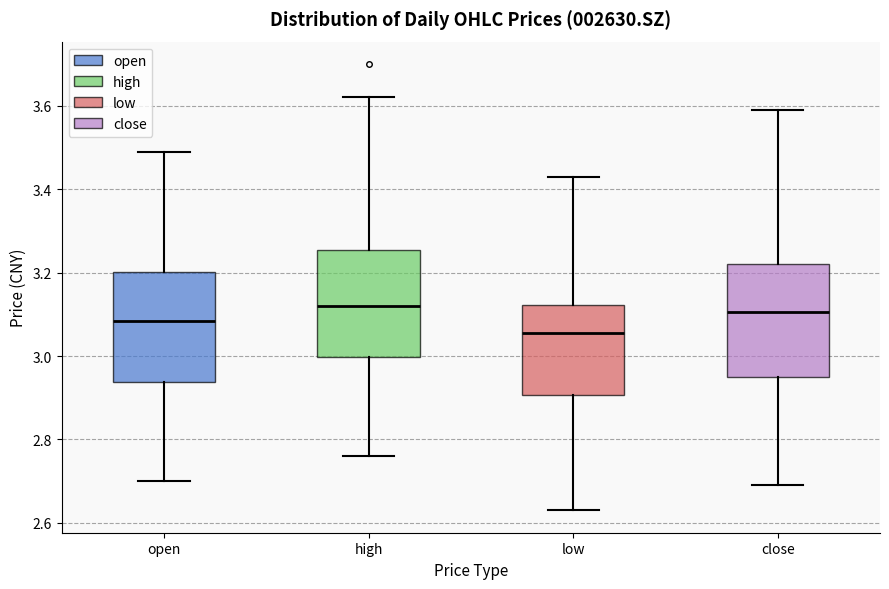

Reading left to right, read every box against the y-axis: the position of its median line, the range the box covers, and the ends of its whiskers. The values are not printed on the chart, so give them approximately, as read against the axis.

open: median 3.08, box 2.94 to 3.20, whiskers 2.70 to 3.50
high: median 3.12, box 3.00 to 3.26, whiskers 2.76 to 3.62
low: median 3.06, box 2.90 to 3.12, whiskers 2.64 to 3.44
close: median 3.10, box 2.96 to 3.22, whiskers 2.70 to 3.60